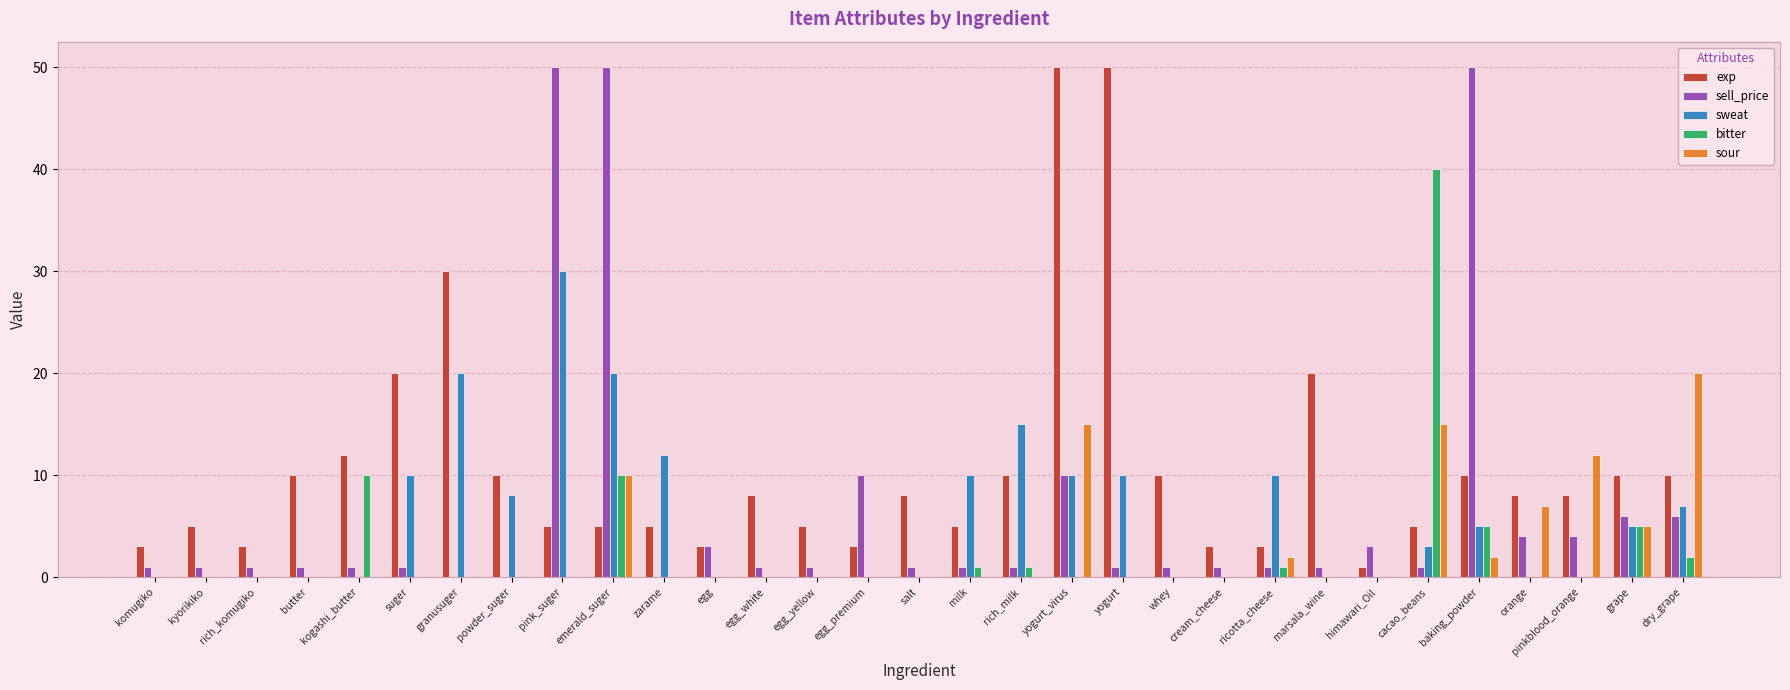

How many series are shown in this chart?

5